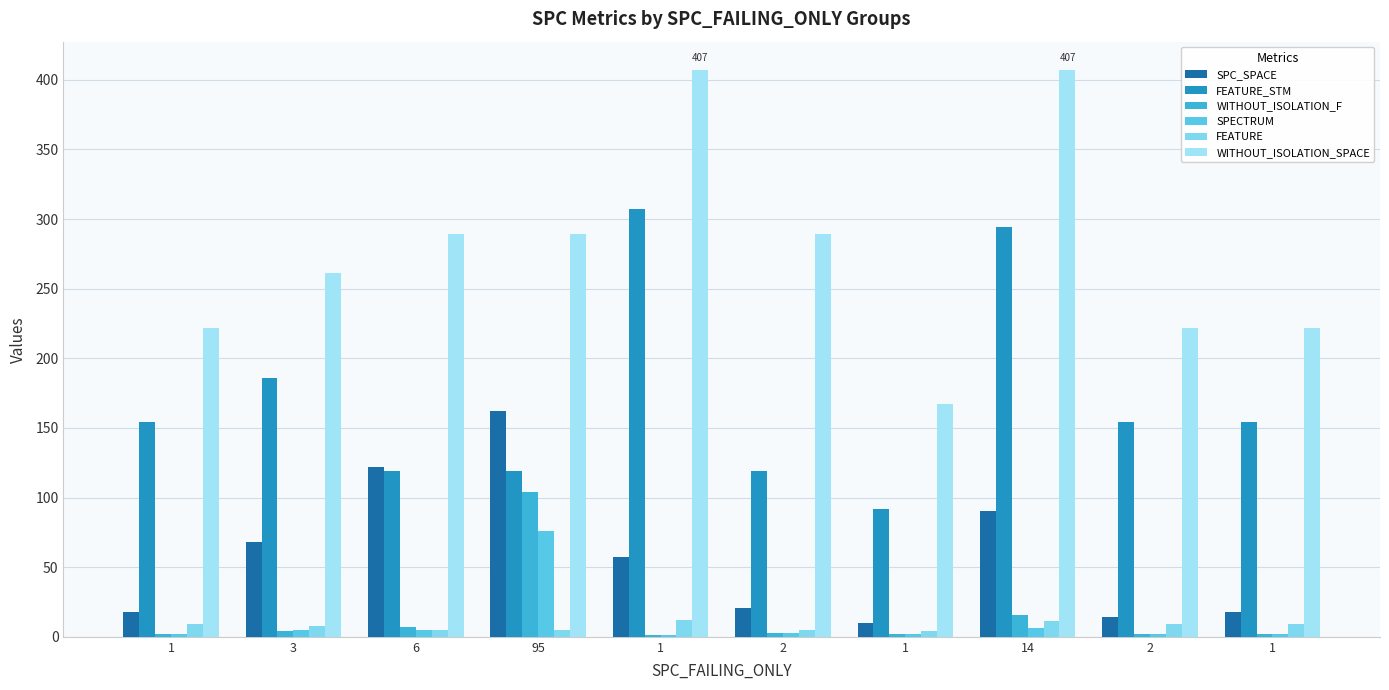

How many data points does each series have?

10